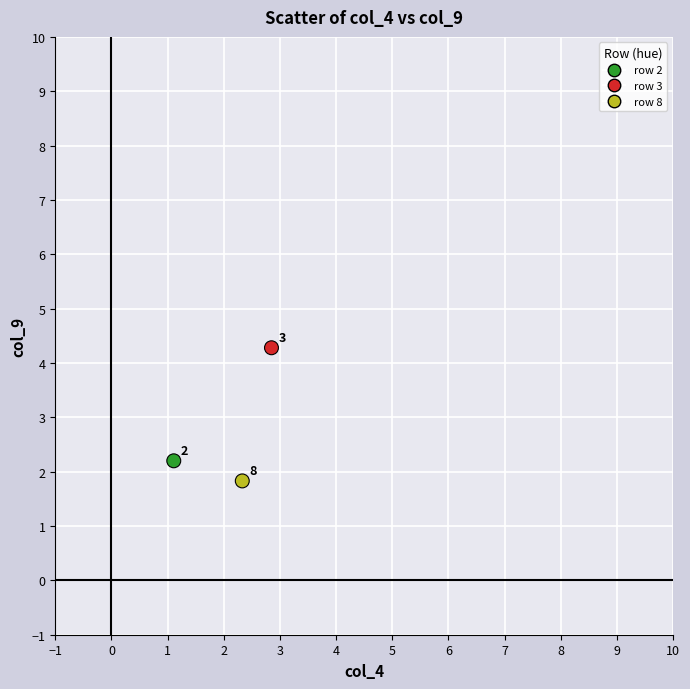

What is the average X value?

2.1